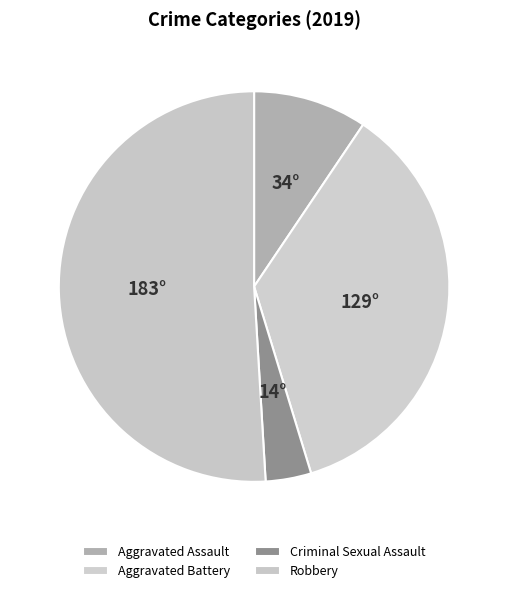

Does Robbery account for over 50% of the chart?

Yes